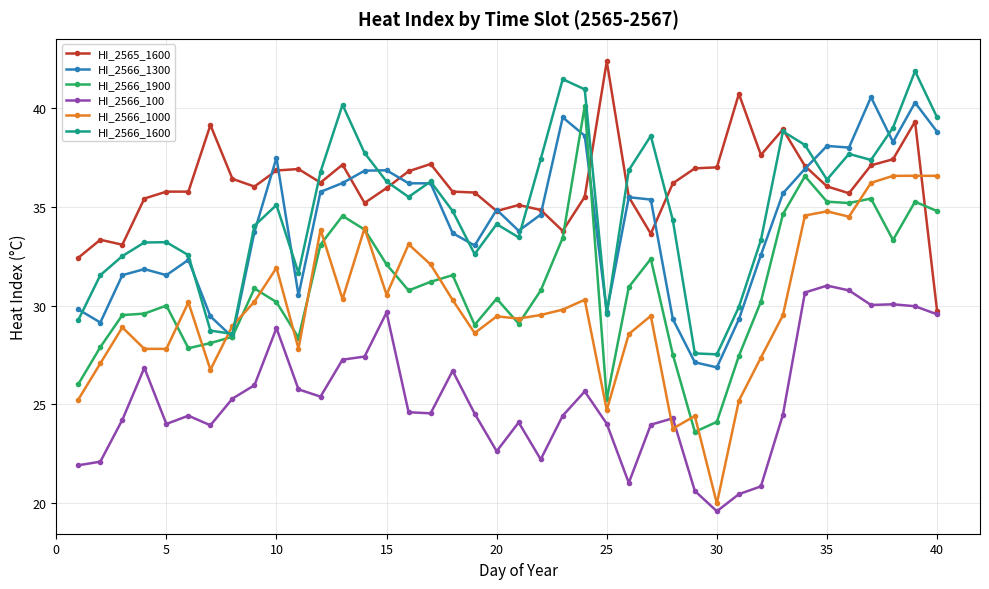

Which series has the largest total across all categories?

HI_2565_1600